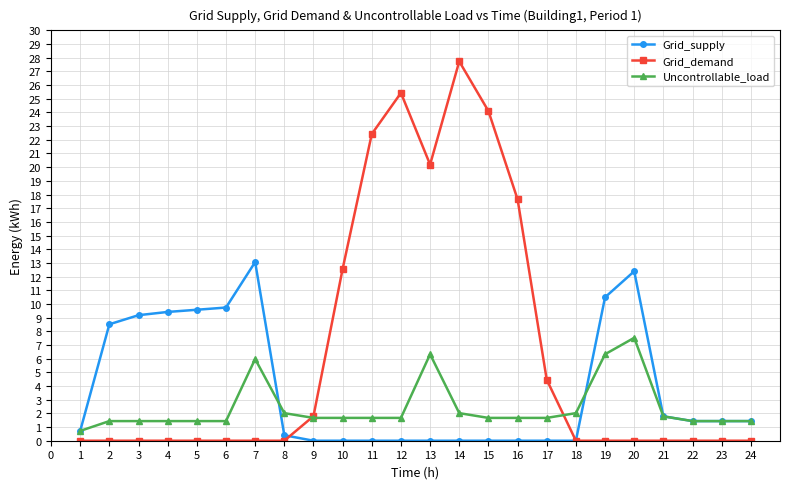

How many series are shown in this chart?

3